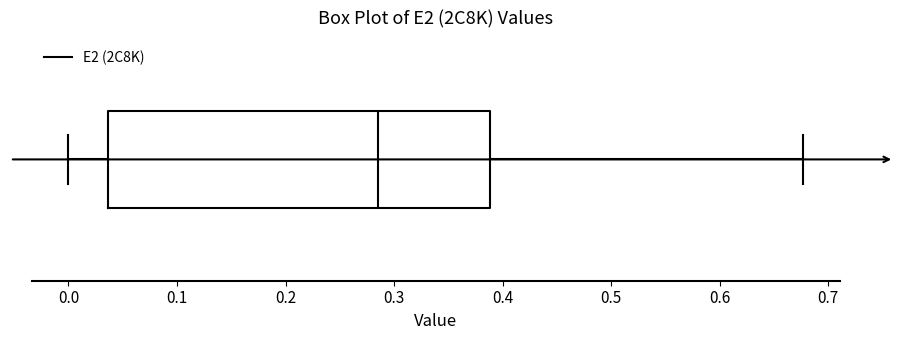

Transcribe this box plot: give where the median line is, the range the box spans, and where the two whiskers end, as read against the x-axis. The values are not printed on the chart, so give them approximately, as read against the axis.

median 0.29, box 0.04 to 0.39, whiskers 0.00 to 0.68